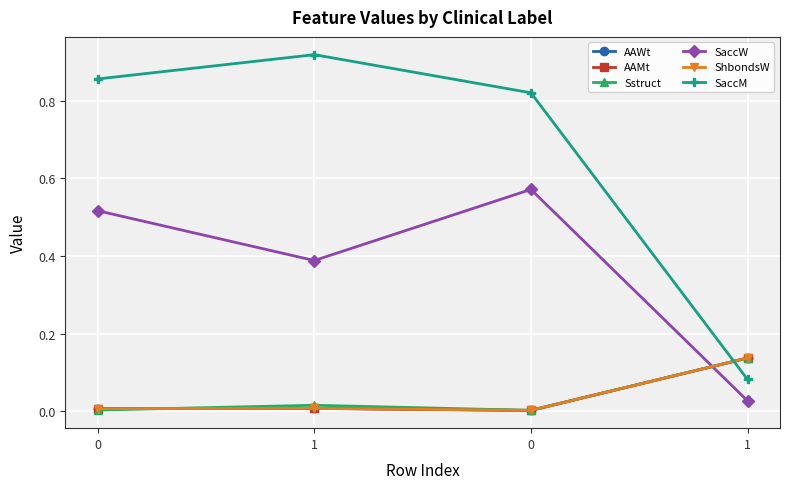

Does the chart have visible grid lines?

Yes